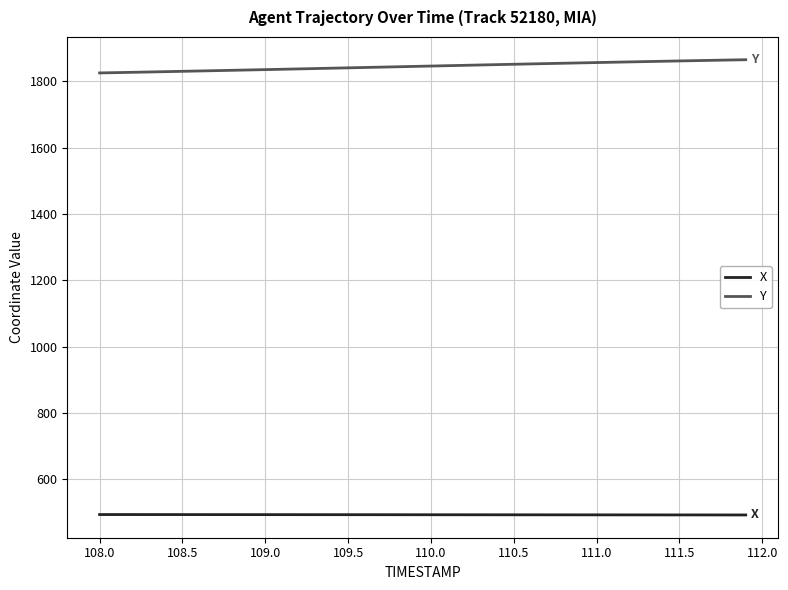

True or false: Y and X intersect in this chart.

False